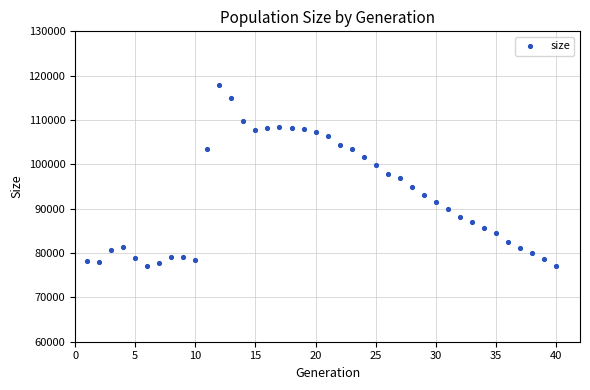

What is the range of Y values (max minus min)?

40715